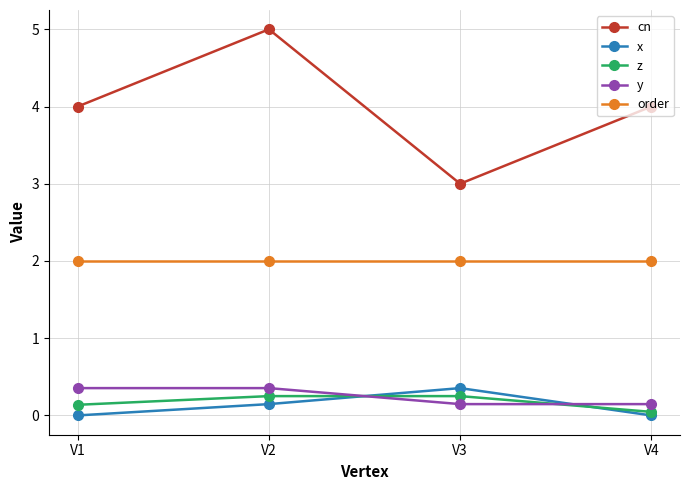

How many series are shown in this chart?

5